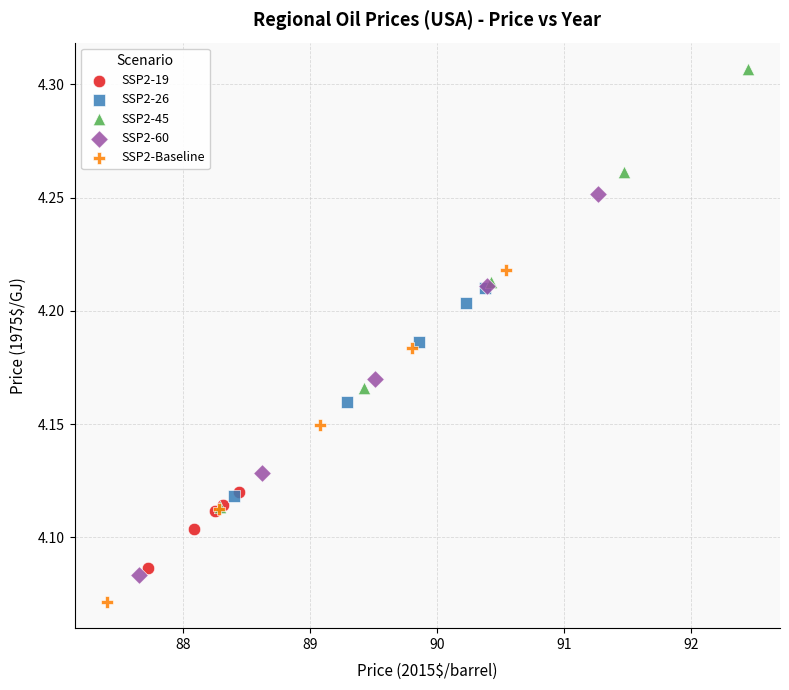

Which series has the widest spread of Y values?

SSP2-45